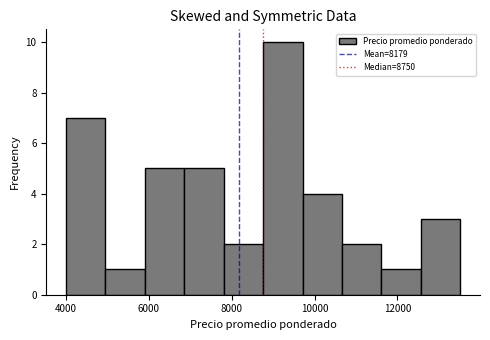

How tall is the bar that spans 7800 to 8800 on the x-axis? Neither the bar edges nor the heights are printed on the chart, so give them approximately, as read against the axes.

2